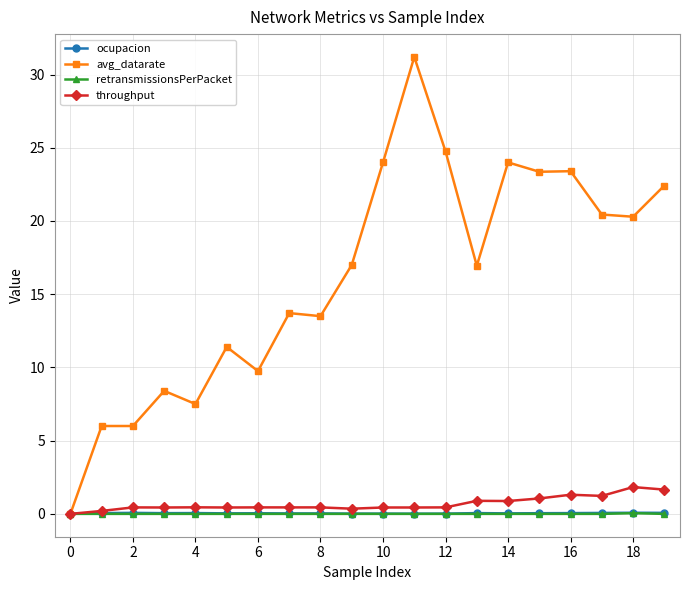

Which series has the largest range (max minus min)?

avg_datarate